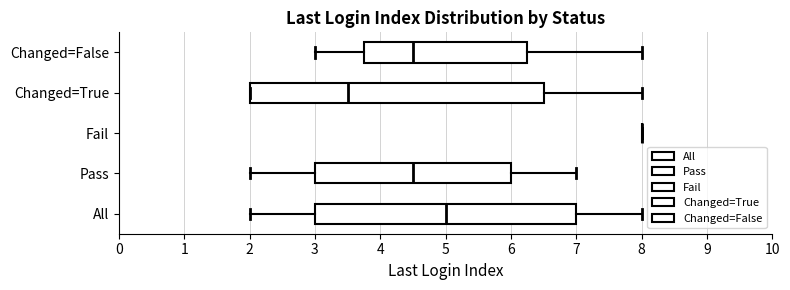

Reading bottom to top, transcribe this box plot: for each box, give where its median line is, the range the box spans, and where its two whiskers end, as read against the x-axis. The values are not printed on the chart, so give them approximately, as read against the axis.

All: median 5.0, box 3.0 to 7.0, whiskers 2.0 to 8.0
Pass: median 4.5, box 3.0 to 6.0, whiskers 2.0 to 7.0
Fail: box collapsed to a line at 8.0, whiskers 8.0 to 8.0
Changed=True: median 3.5, box 2.0 to 6.5, whiskers 2.0 to 8.0
Changed=False: median 4.5, box 3.8 to 6.3, whiskers 3.0 to 8.0